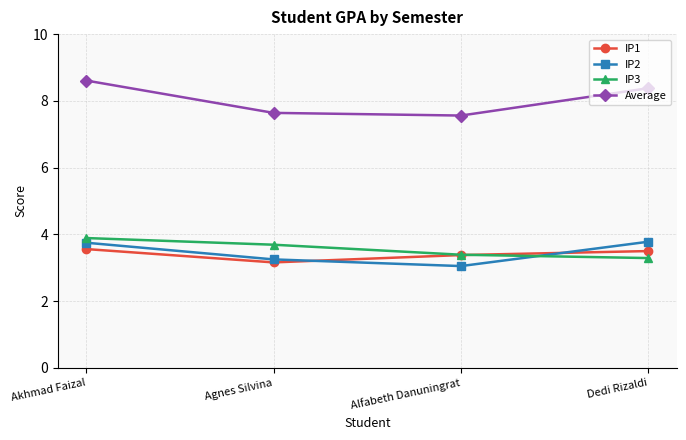

Rank the series by their maximum value, from lowest to highest.

IP1, IP2, IP3, Average